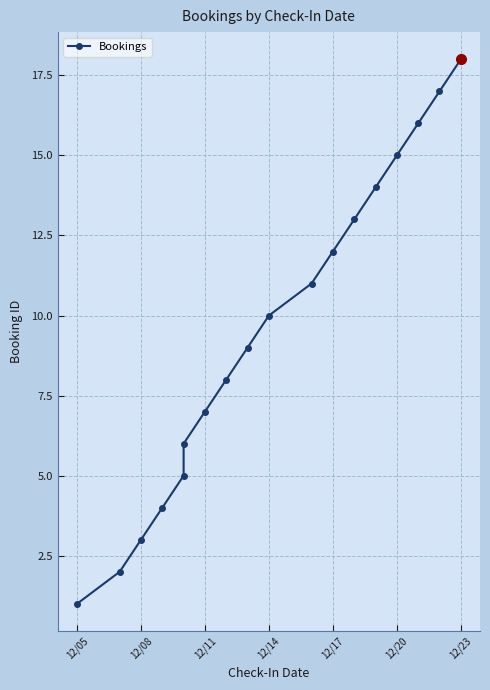

Reading left to right, what are all the values shown in this chart?

1	2	3	4	5	6	7	8	9	10	11	12	13	14	15	16	17	18